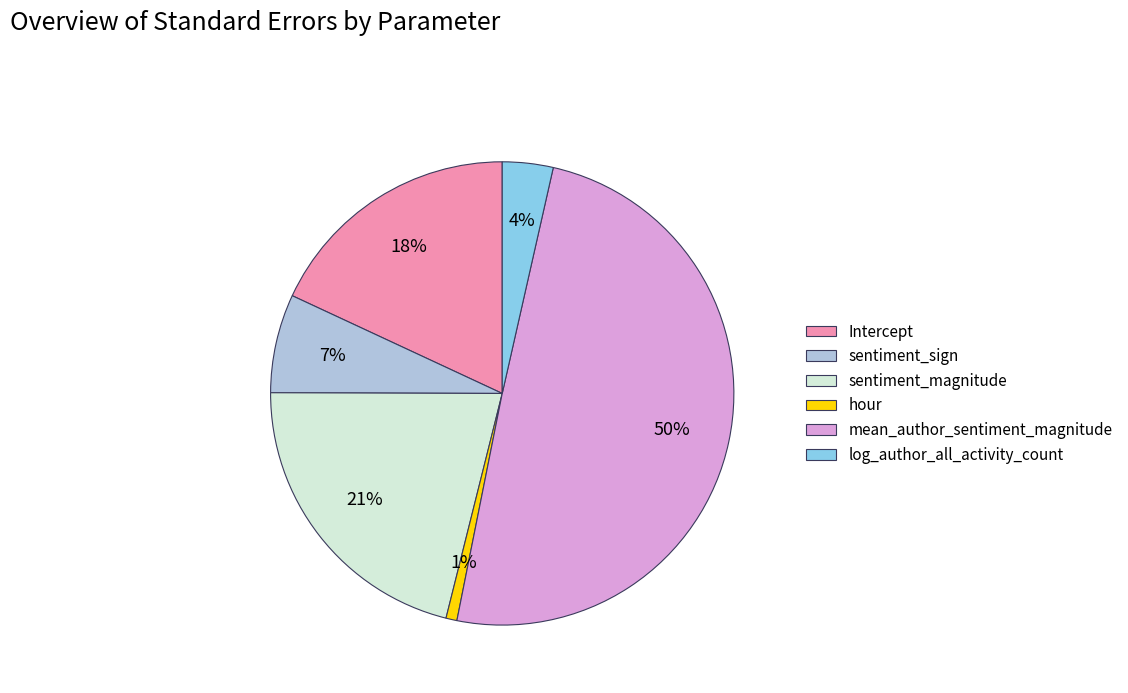

Combined, do log_author_all_activity_count and Intercept account for over 50%?

No